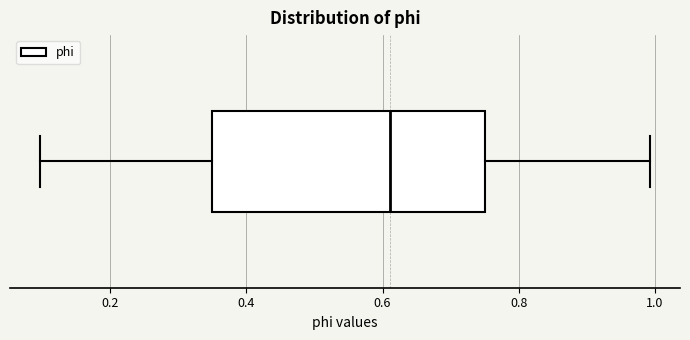

Transcribe this box plot: give where the median line is, the range the box spans, and where the two whiskers end, as read against the x-axis. The values are not printed on the chart, so give them approximately, as read against the axis.

median 0.62, box 0.36 to 0.76, whiskers 0.10 to 1.00